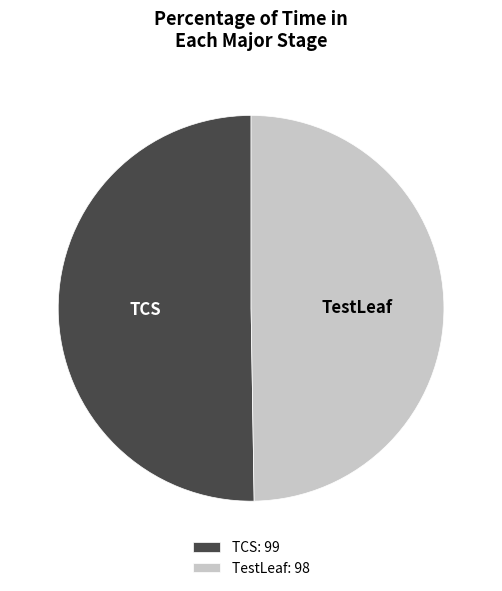

Between TestLeaf and TCS, which is larger?

TCS